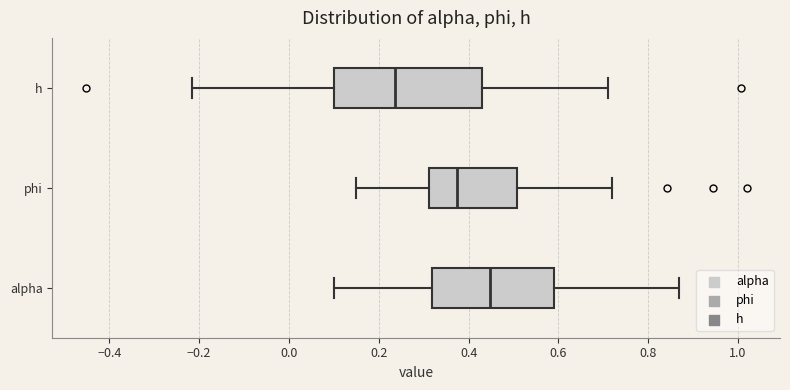

Reading bottom to top, read every box against the x-axis: the position of its median line, the range the box covers, and the ends of its whiskers. The values are not printed on the chart, so give them approximately, as read against the axis.

alpha: median 0.44, box 0.32 to 0.60, whiskers 0.10 to 0.86
phi: median 0.38, box 0.32 to 0.50, whiskers 0.14 to 0.72
h: median 0.24, box 0.10 to 0.42, whiskers -0.22 to 0.72